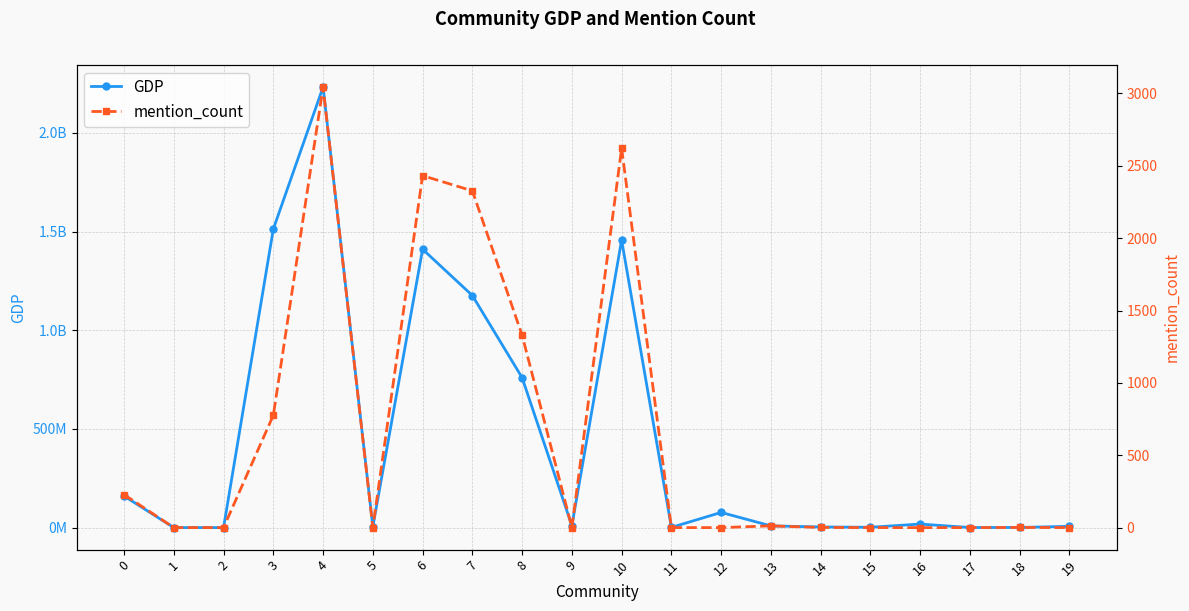

Reading left to right, list all the values displayed in this chart.

GDP: 160263390	433167	379476	1512813467	2232229651	5001565	1410592679	1176110445	759931915	9849538	1456775466	1344011	77220621	9050670	3569466	2057804	18291332	697480	1066040	6885621
mention_count: 229	1	1	777	3044	1	2432	2327	1330	1	2621	1	1	13	2	1	1	1	2	1